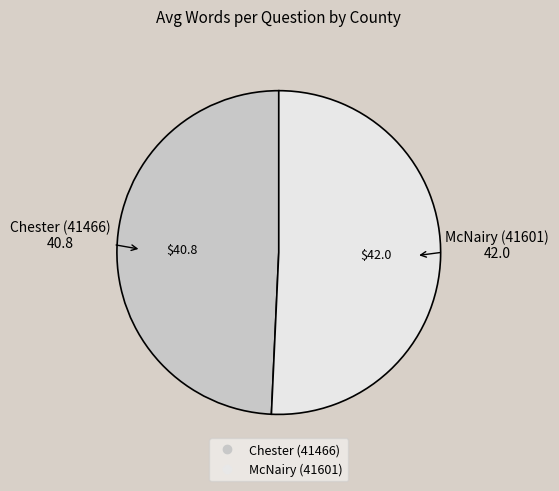

Is it true that McNairy (41601) is 62% of the pie?

False